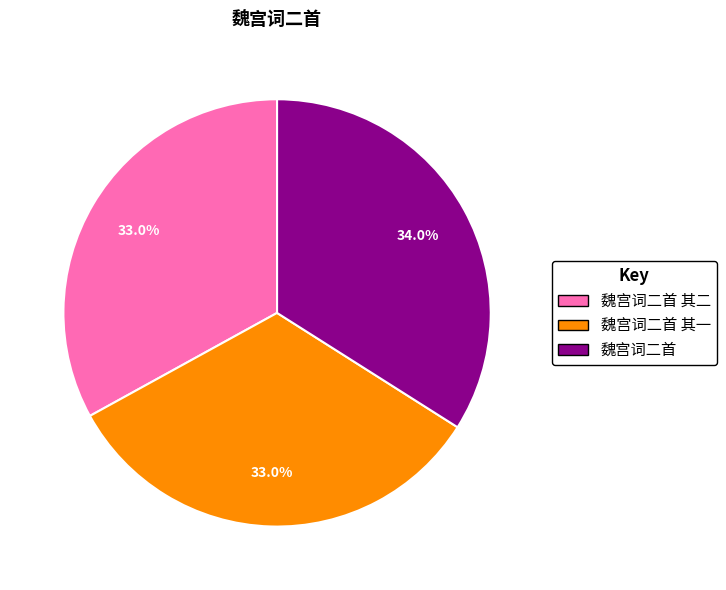

To the nearest percent, what is the difference between the largest and smallest slice percentages?

1%